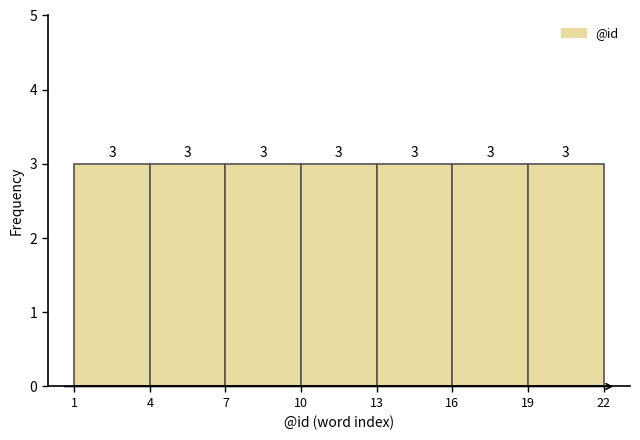

Reading left to right, list every bar in this chart as the range it spans on the x-axis followed by its height.

1 to 4: 3
4 to 7: 3
7 to 10: 3
10 to 13: 3
13 to 16: 3
16 to 19: 3
19 to 22: 3